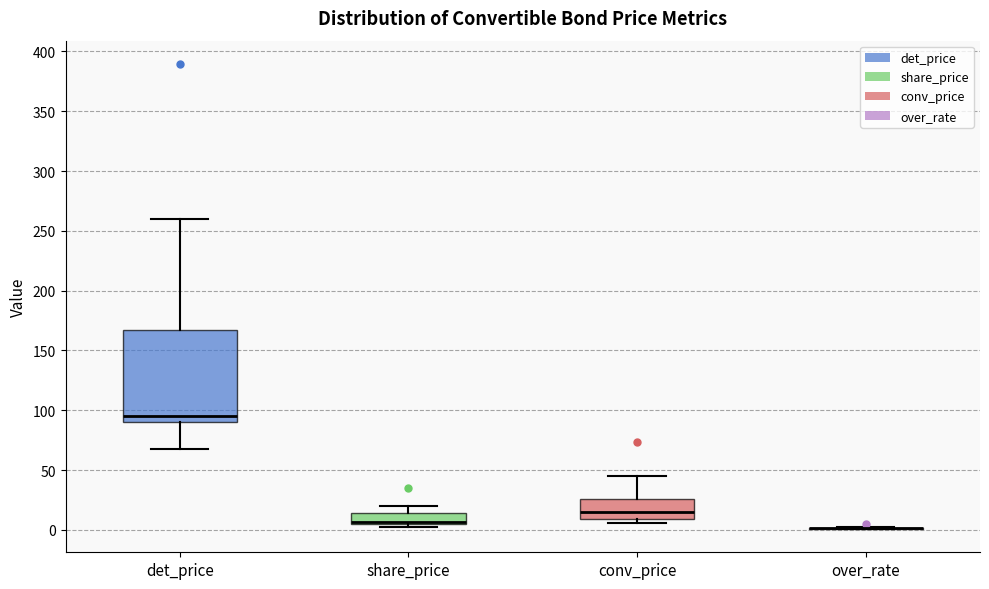

Reading left to right, read every box against the y-axis: the position of its median line, the range the box covers, and the ends of its whiskers. The values are not printed on the chart, so give them approximately, as read against the axis.

det_price: median 95, box 90 to 170, whiskers 70 to 260
share_price: median 5 (drawn on the box's lower edge), box 5 to 15, whiskers 5 (just below the box's lower edge) to 20
conv_price: median 15, box 10 to 25, whiskers 5 to 45
over_rate: box collapsed to a line at 0, whiskers 0 to 0